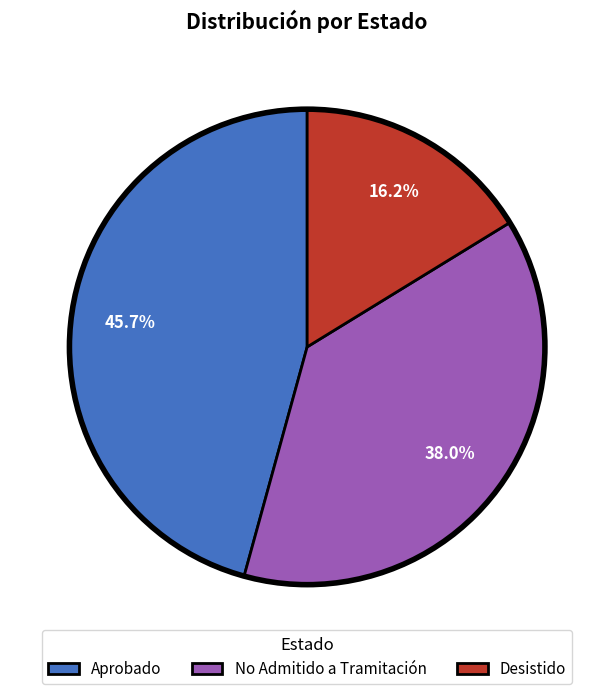

Count the number of slices in the pie.

3